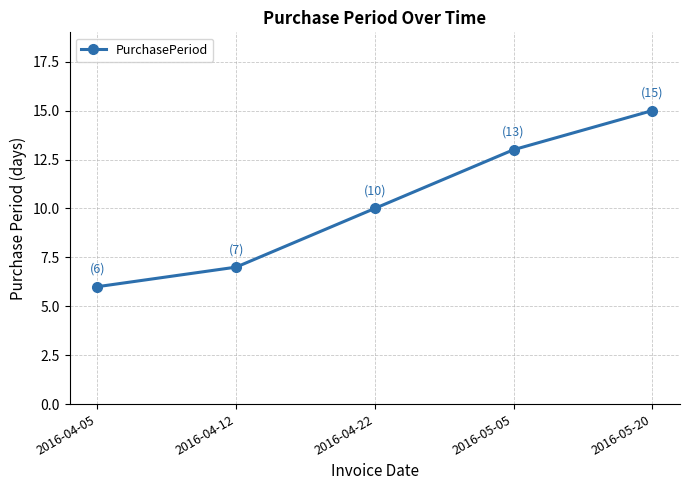

True or false: the data has more than 1 interior local peaks.

False